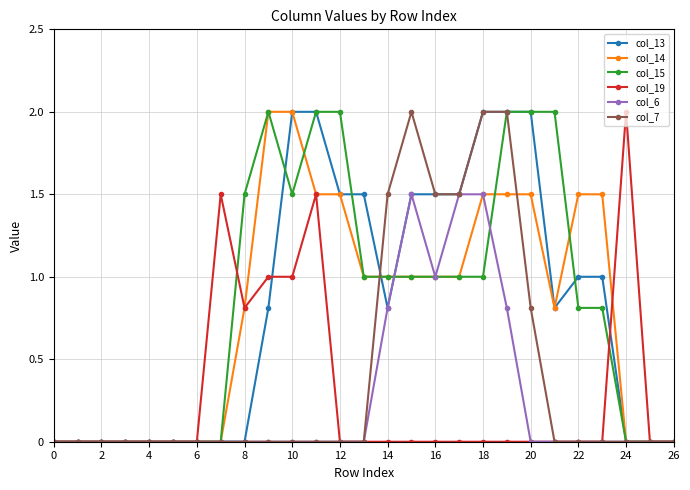

What is the value of the col_14 point at the 23rd from the left?

1.5